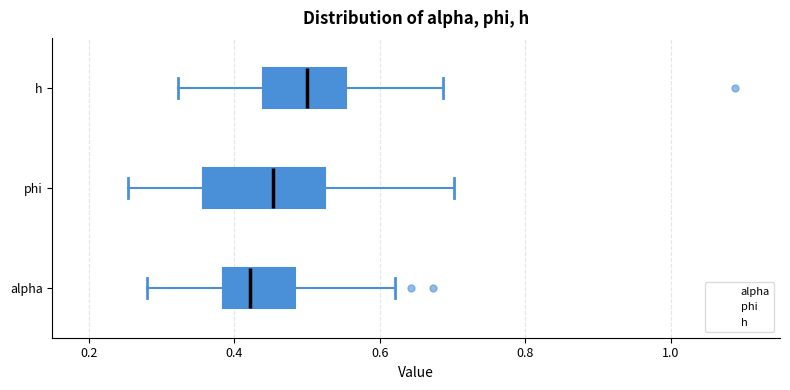

Reading bottom to top, transcribe this box plot: for each box, give where its median line is, the range the box spans, and where its two whiskers end, as read against the x-axis. The values are not printed on the chart, so give them approximately, as read against the axis.

alpha: median 0.42, box 0.38 to 0.48, whiskers 0.28 to 0.62
phi: median 0.46, box 0.36 to 0.52, whiskers 0.26 to 0.70
h: median 0.50, box 0.44 to 0.56, whiskers 0.32 to 0.68